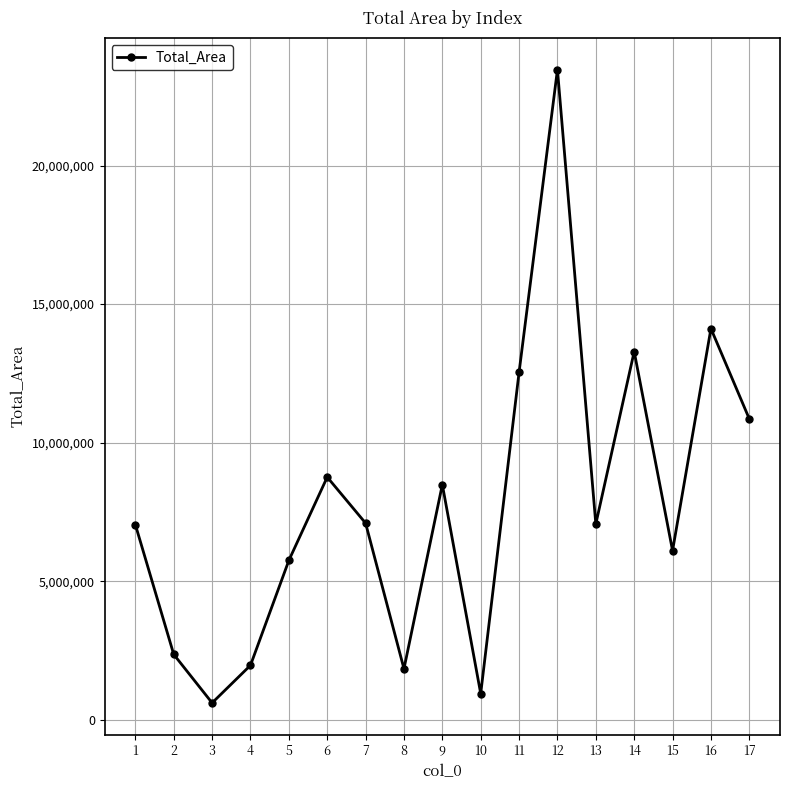

What is the value of the 1st point from the left?

7042202